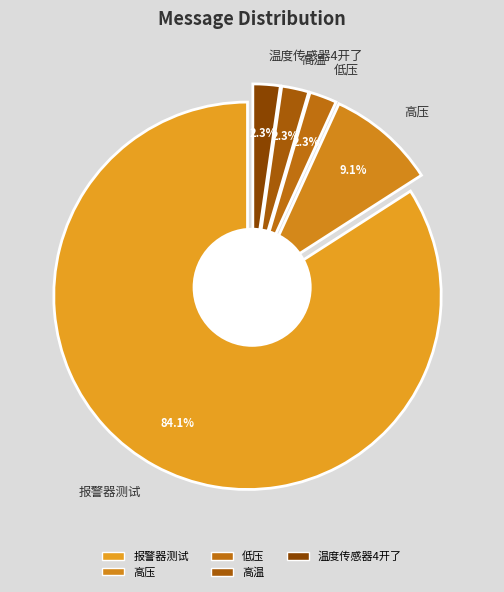

What is the change in value from 高压 to 低压?

-3